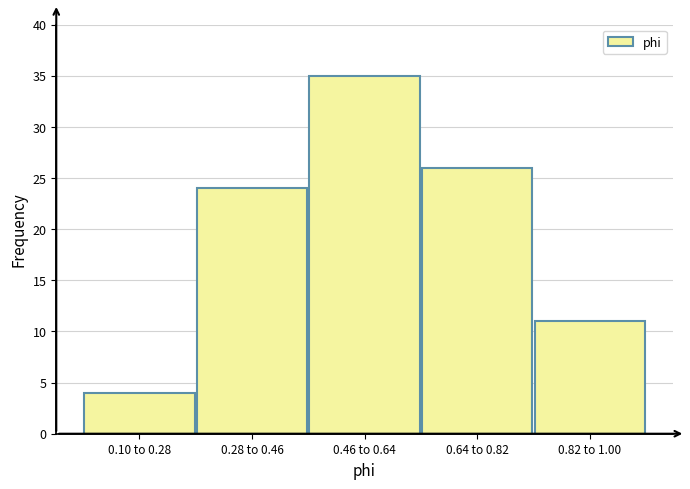

Reading left to right, extract all data points from this chart.

0.10 to 0.28=4	0.28 to 0.46=24	0.46 to 0.64=35	0.64 to 0.82=26	0.82 to 1.00=11